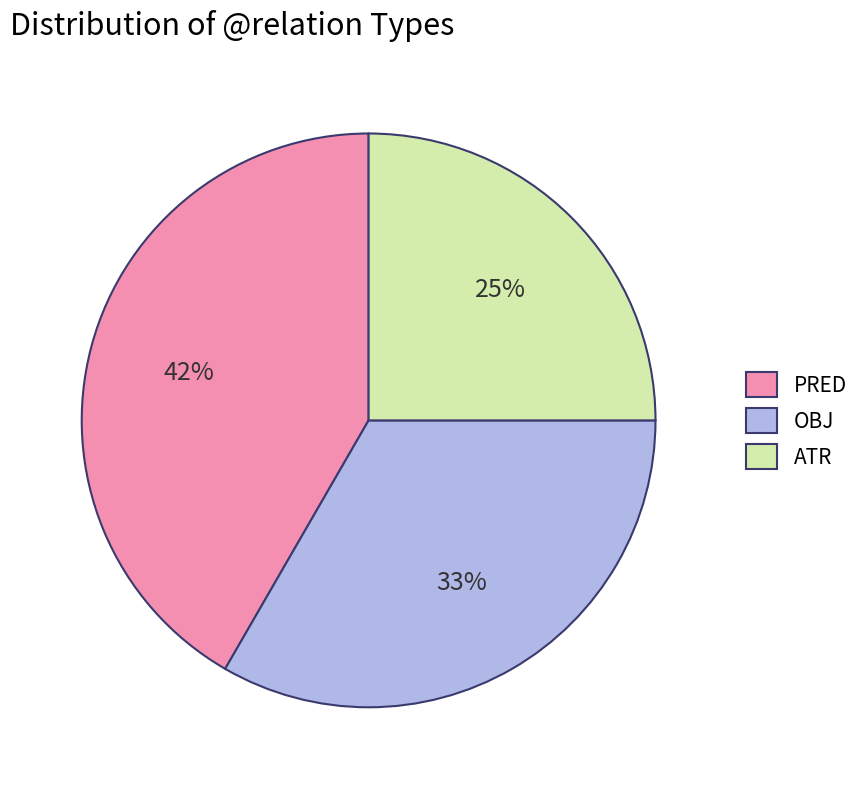

Is the sum of PRED and OBJ greater than half?

Yes